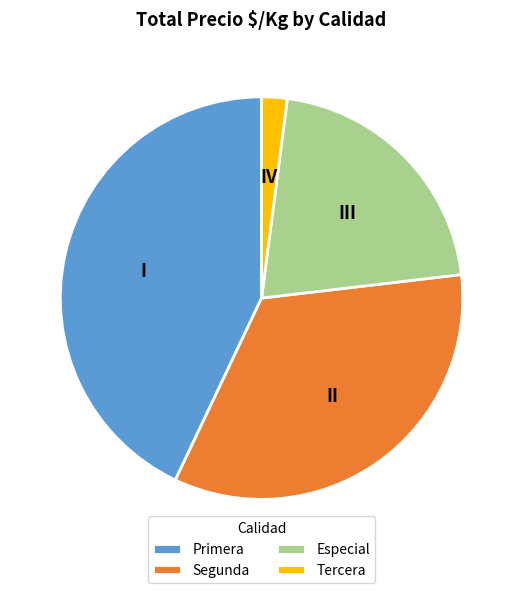

Is it true that Tercera is 2% of the pie?

True